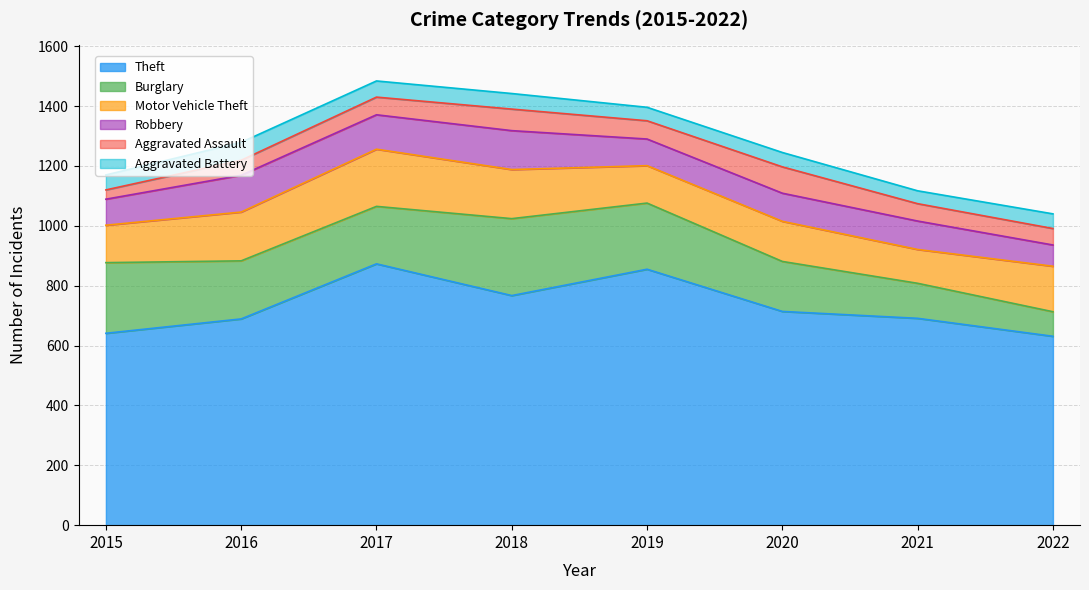

True or false: Robbery and Aggravated Assault cross at least once.

False